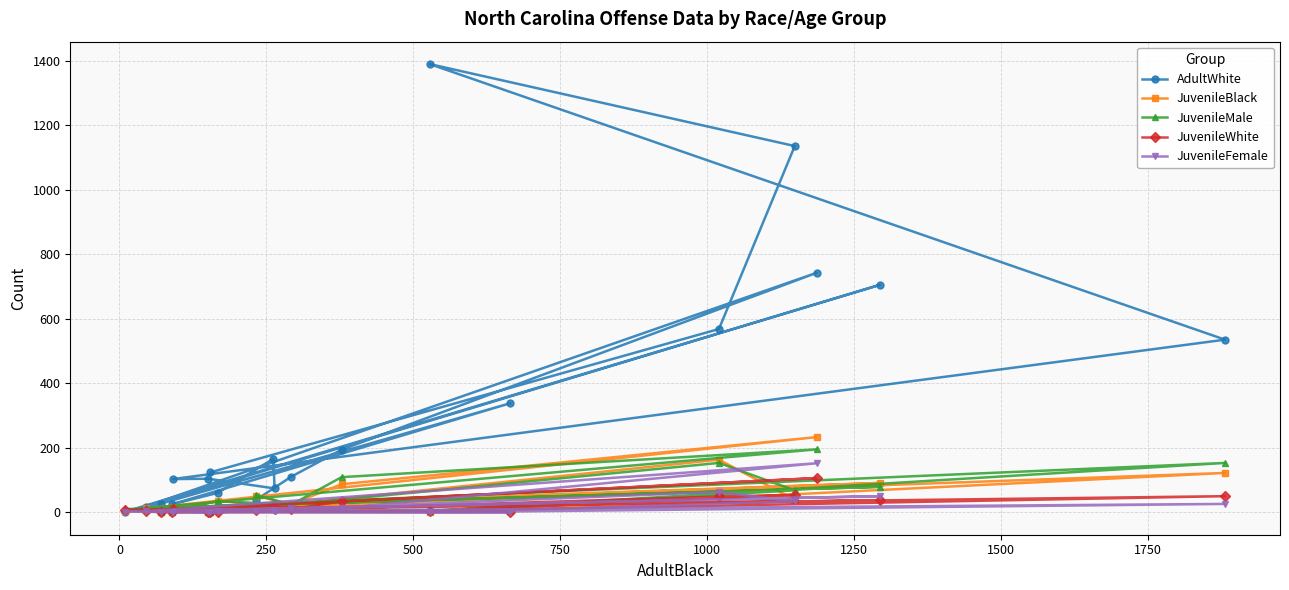

How many intersections are there between JuvenileWhite and JuvenileFemale?

8